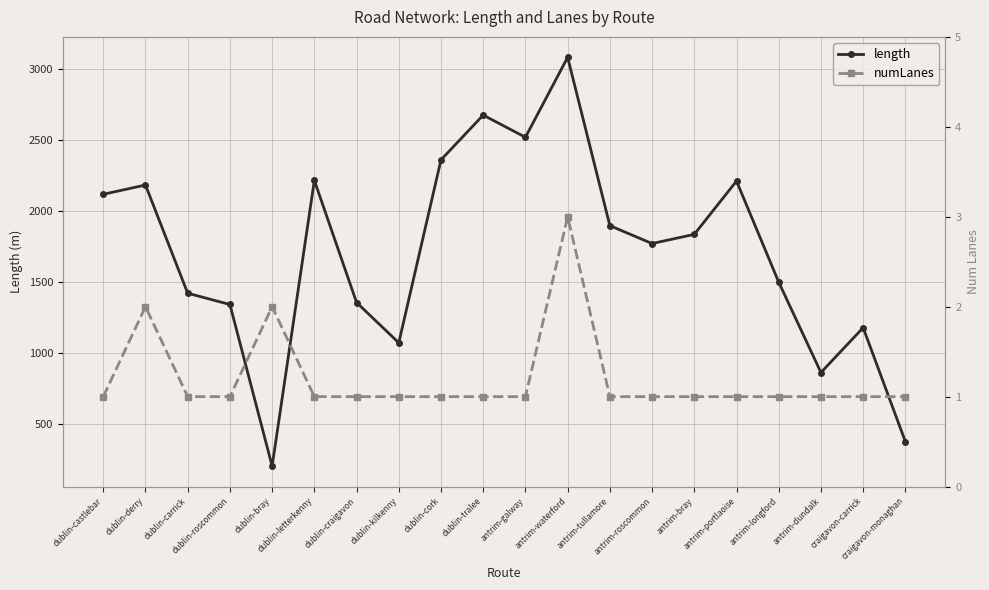

True or false: length has more than 2 points higher than both neighbors.

True